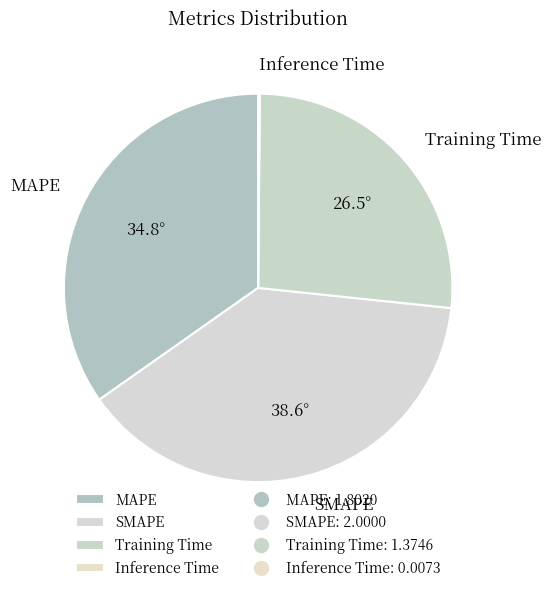

True or false: SMAPE accounts for 50% of the total.

False